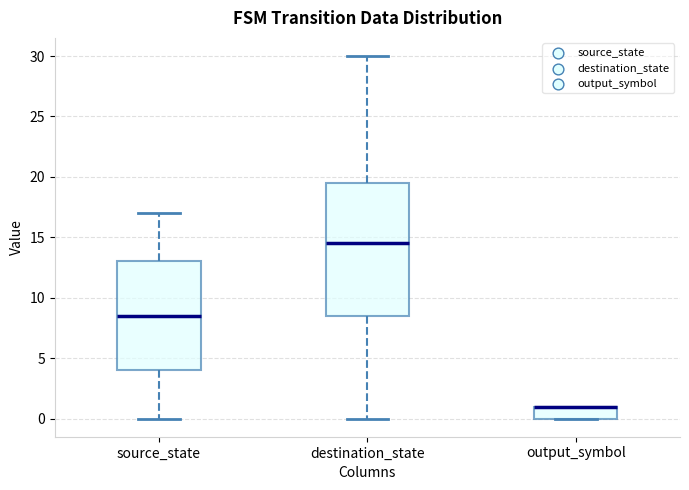

Where does the lower whisker of the box for destination_state end on the y-axis? The values are not printed on the chart, so give them approximately, as read against the axis.

0.0